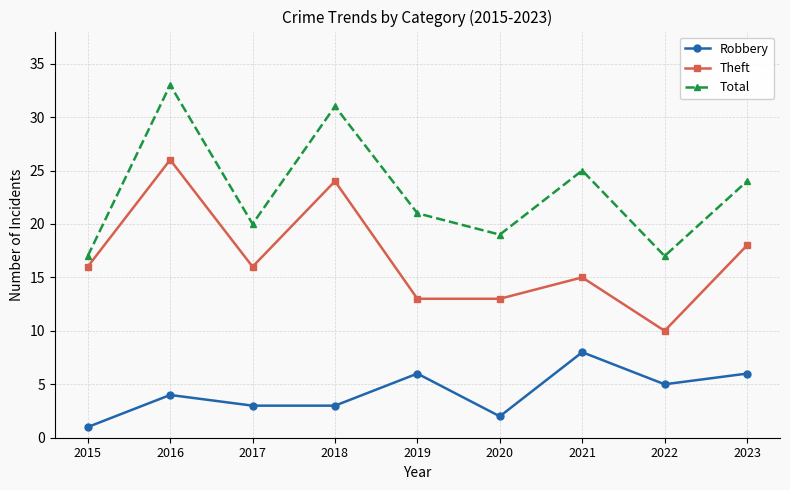

How many values in the Theft series are below 16?

4